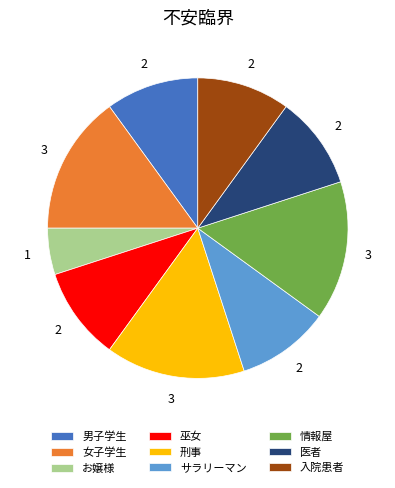

Which slice is the smallest?

お嬢様